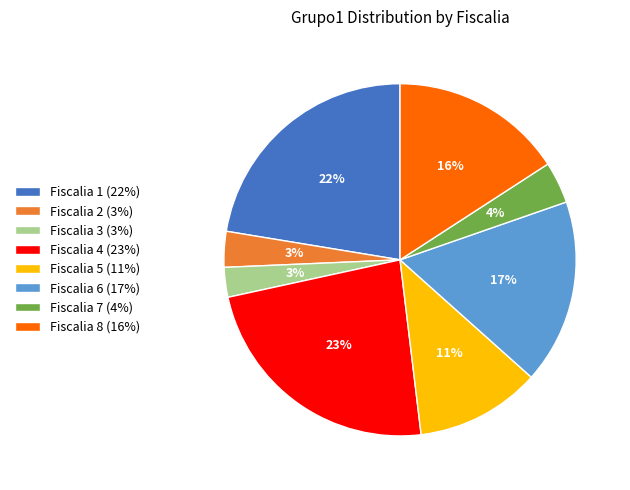

To the nearest percent, what is the difference between the Fiscalia 7 (4%) and Fiscalia 6 (17%) slice percentages?

13%